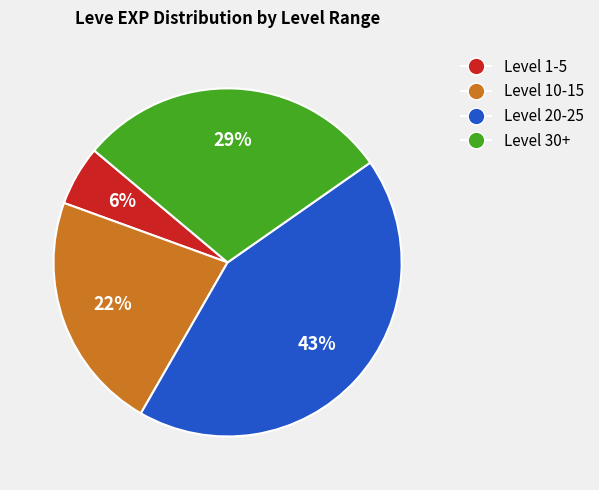

To the nearest percent, what is the average slice percentage?

25%